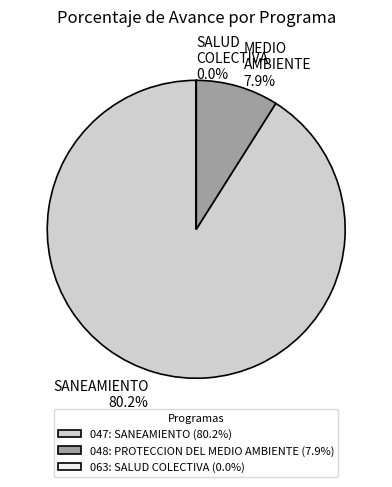

Which slice is the smallest?

063: SALUD COLECTIVA